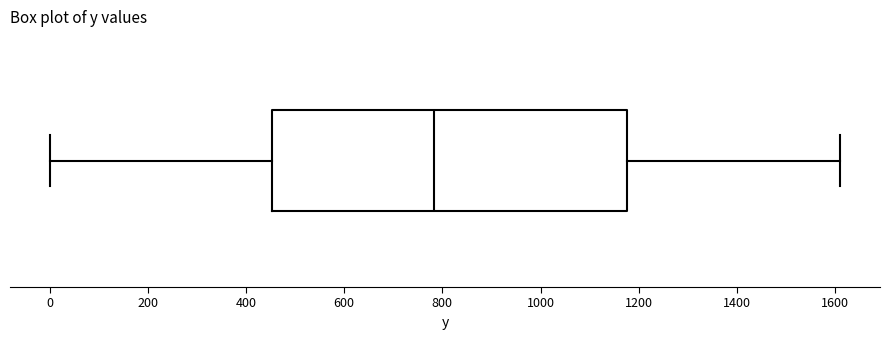

Read this box plot against the x-axis: the position of the median line, the range covered by the box, and the ends of both whiskers. The values are not printed on the chart, so give them approximately, as read against the axis.

median 780, box 460 to 1180, whiskers 0 to 1620